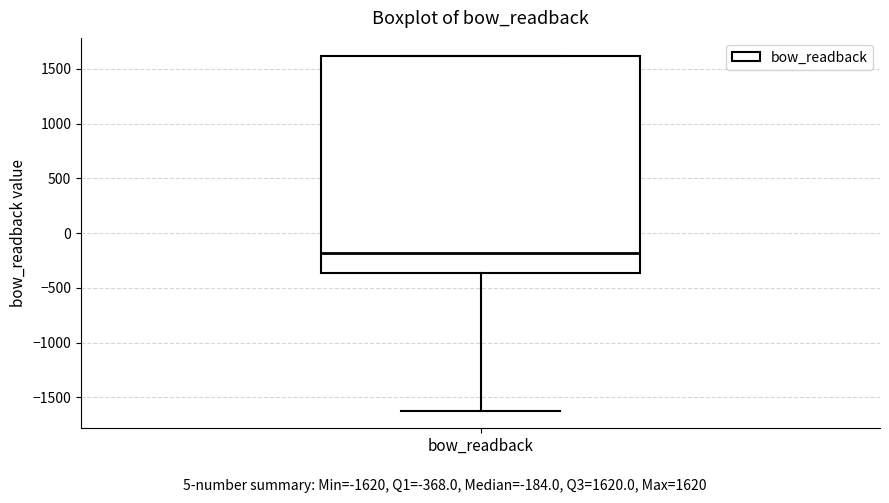

Where is the upper edge of the box for bow_readback on the y-axis? The values are not printed on the chart, so give them approximately, as read against the axis.

1600